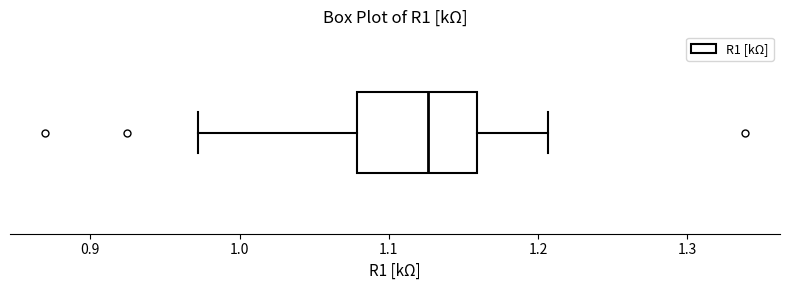

Read this box plot against the x-axis: the position of the median line, the range covered by the box, and the ends of both whiskers. The values are not printed on the chart, so give them approximately, as read against the axis.

median 1.13, box 1.08 to 1.16, whiskers 0.97 to 1.21